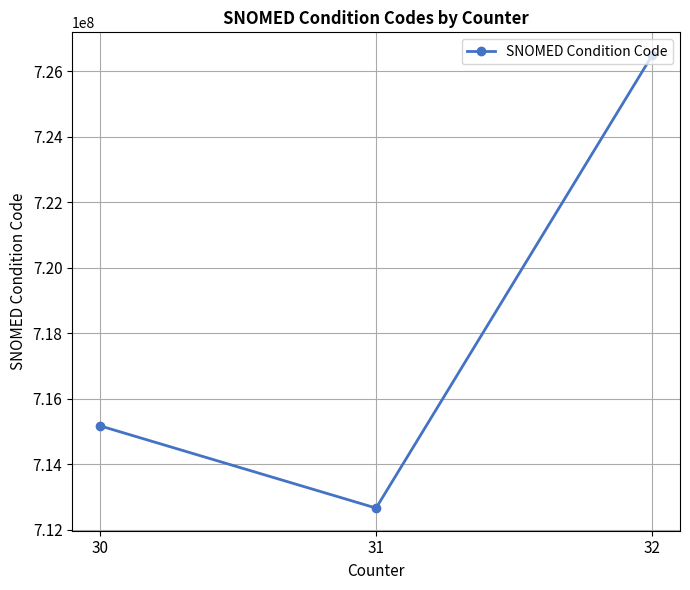

Approximately how many times larger is the value at 31 compared to 32?

1.0